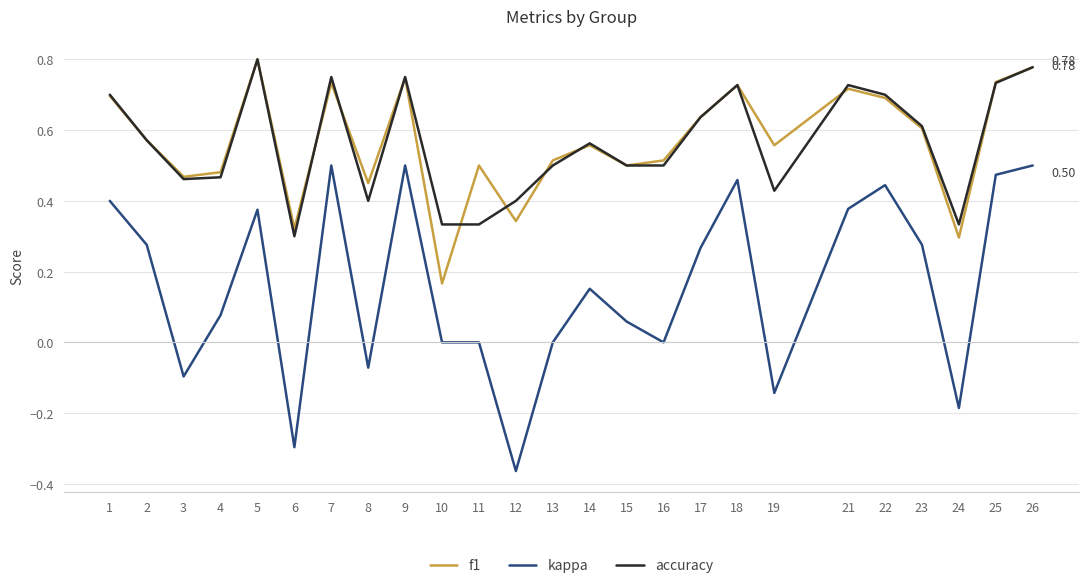

Is the value of kappa at 23 greater than the value of accuracy at 17?

No